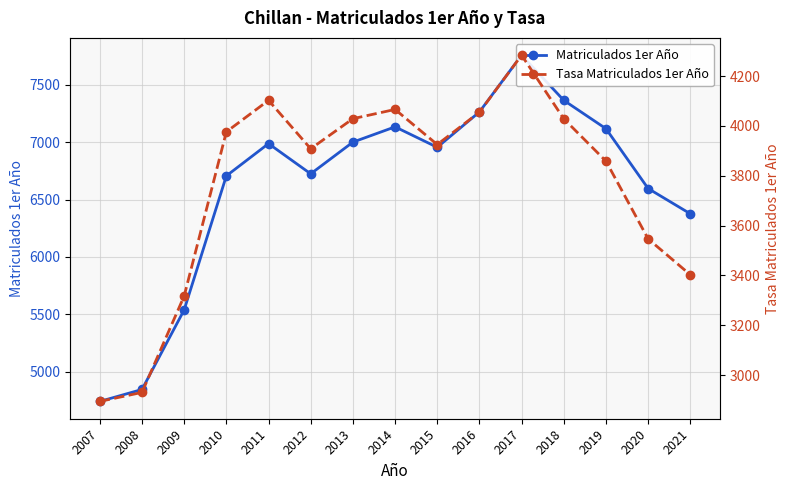

How many data points in Tasa Matriculados 1er Año are above 3925?

8